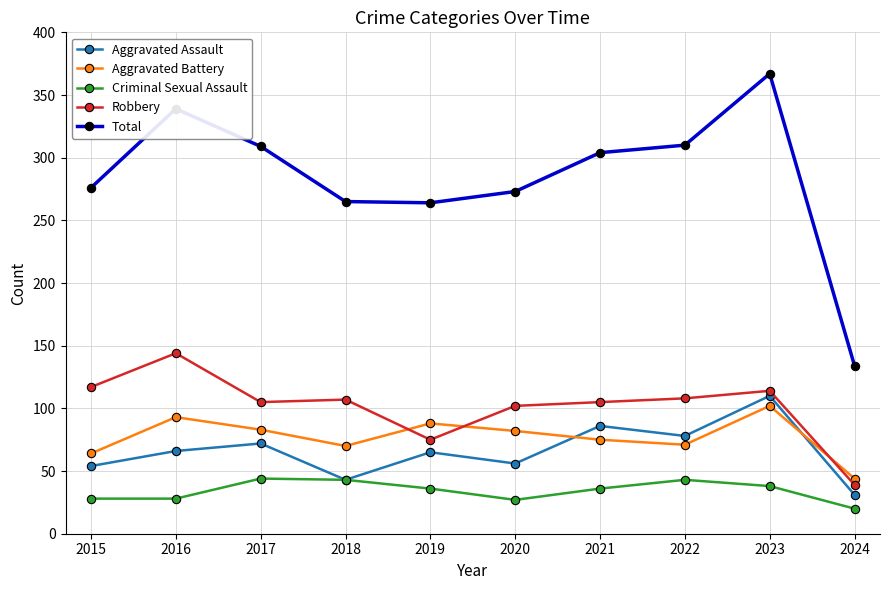

What is the difference between the highest and lowest values at 2023?

329